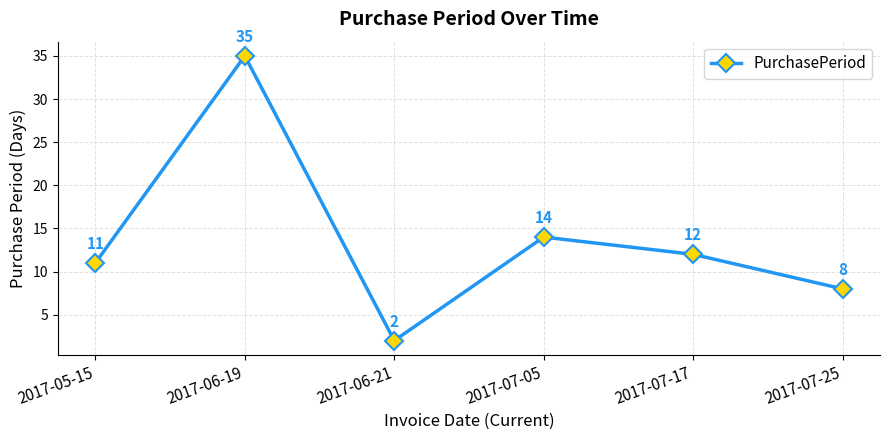

Is it true that the value at 2017-06-19 is 35?

True